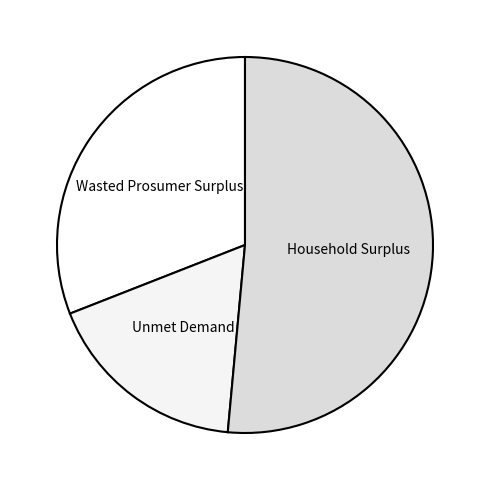

What is the largest slice in the pie chart?

Household Surplus